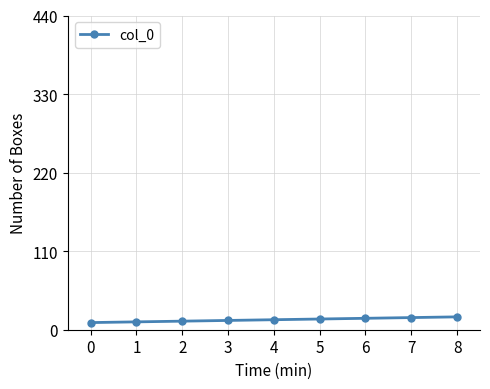

The value at 8 is 18. True or false?

True